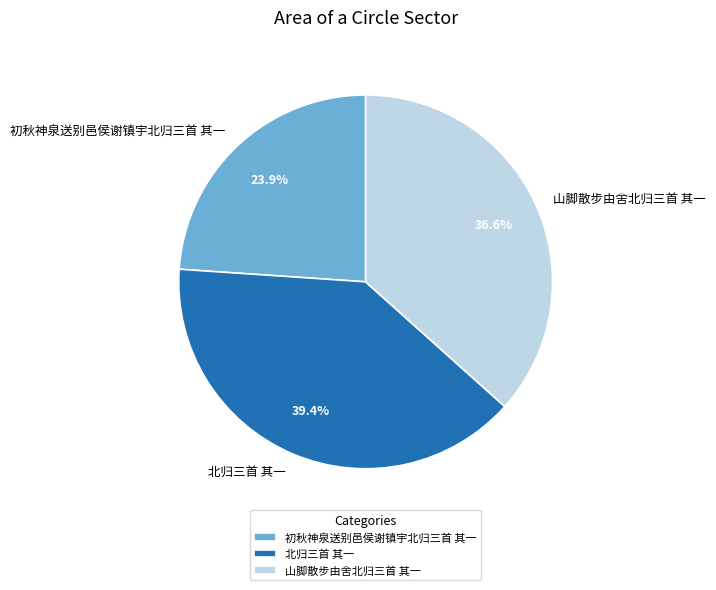

To the nearest percent, what is the difference between the largest and smallest slice percentages?

16%